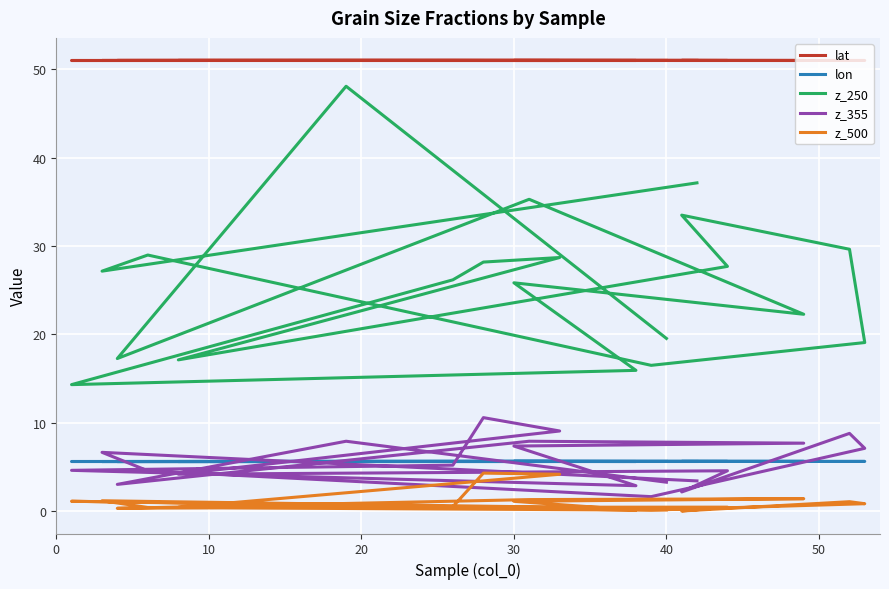

What is the value of the lat point at the 14th from the left?

51.0